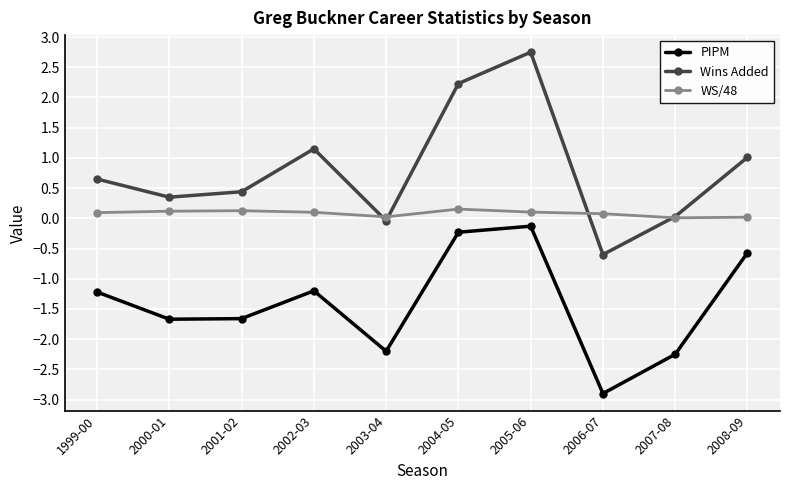

Which series has the widest spread of values?

Wins Added